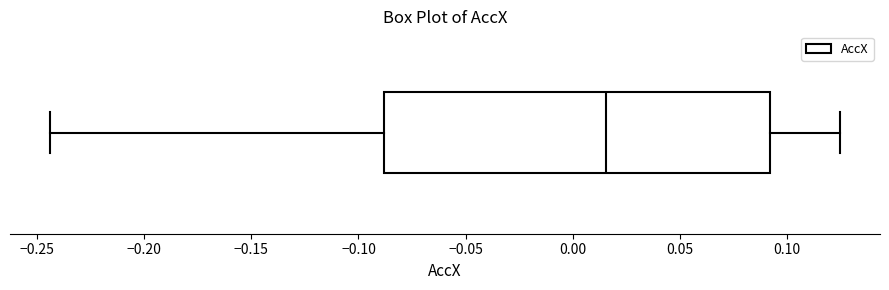

Where does the right whisker of the box end on the x-axis? The values are not printed on the chart, so give them approximately, as read against the axis.

0.125